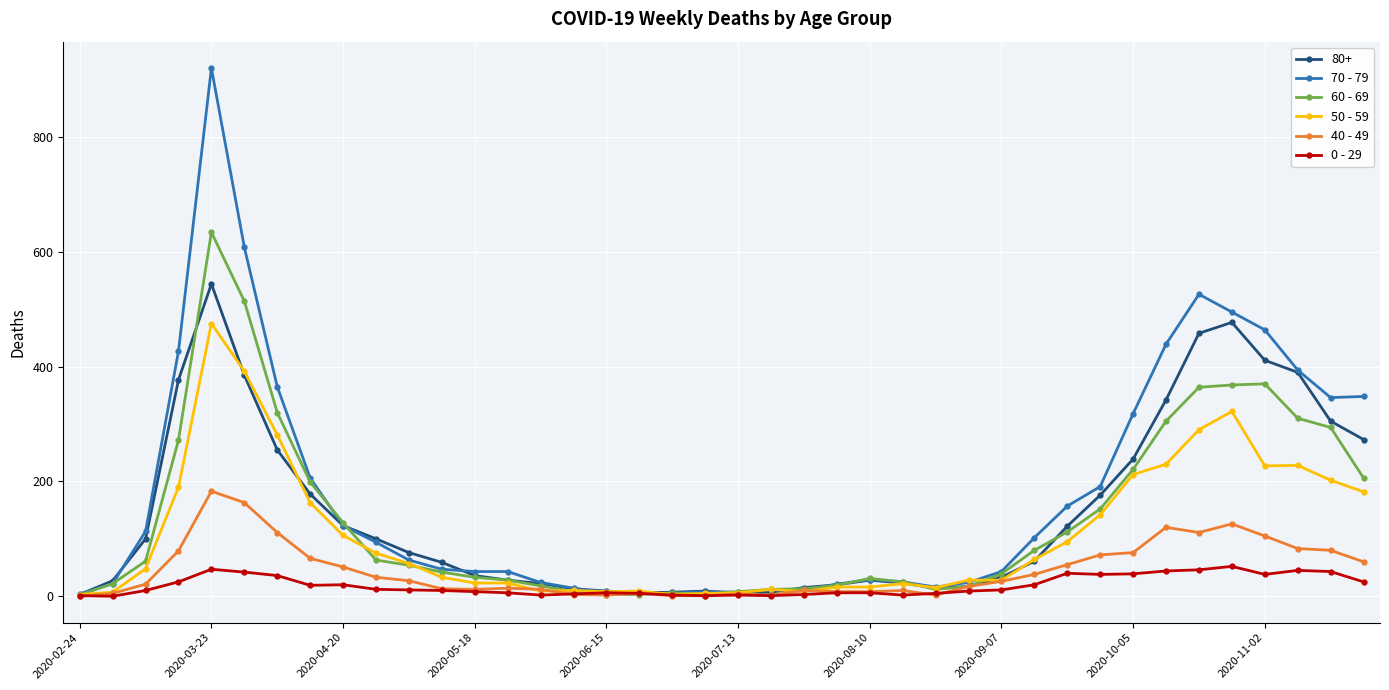

Which series has the largest total across all categories?

70 - 79